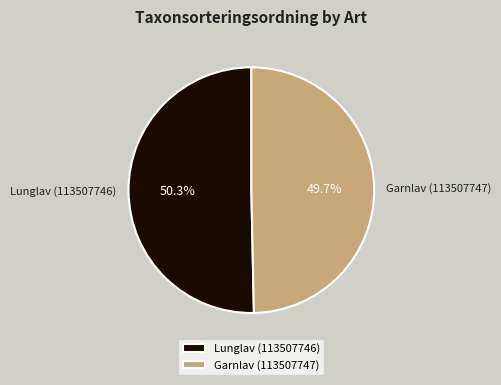

What is the majority slice?

Lunglav (113507746)